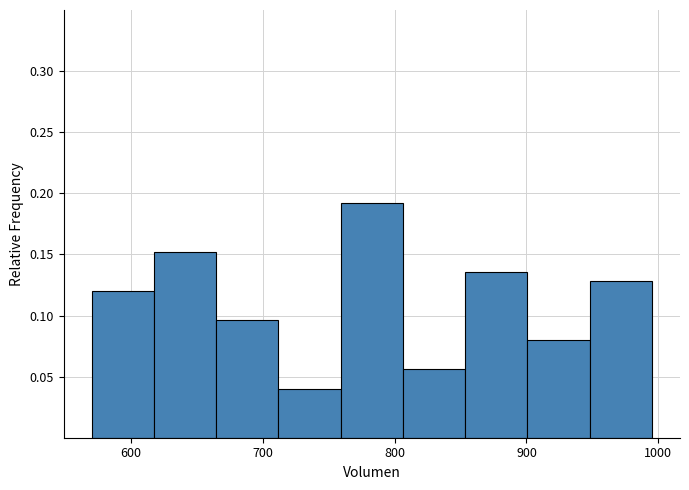

What is the height of the bar covering 710 to 760 on the x-axis? Neither the bar edges nor the heights are printed on the chart, so give them approximately, as read against the axes.

0.040